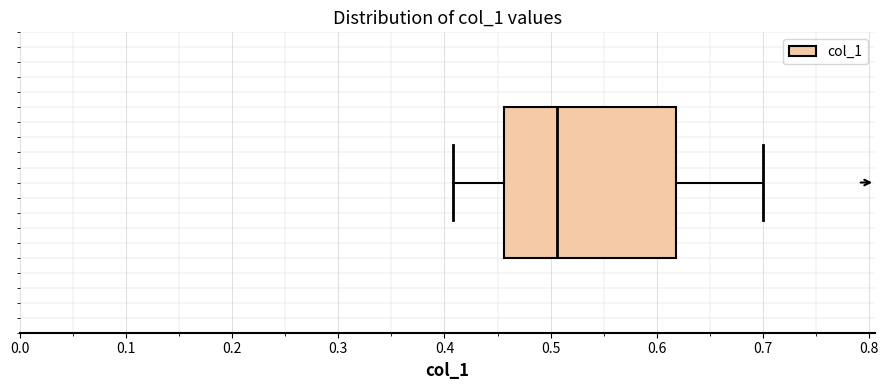

Transcribe this box plot: give where the median line is, the range the box spans, and where the two whiskers end, as read against the x-axis. The values are not printed on the chart, so give them approximately, as read against the axis.

median 0.51, box 0.46 to 0.62, whiskers 0.41 to 0.70